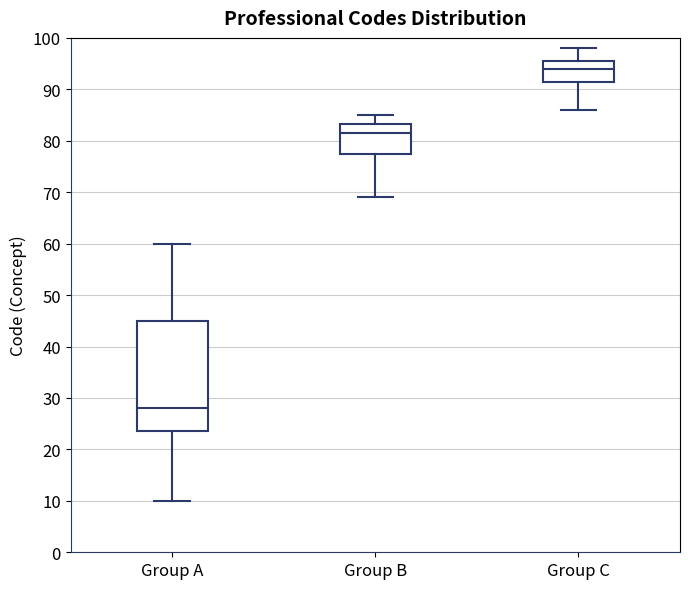

Which box's median line is the highest?

Group C